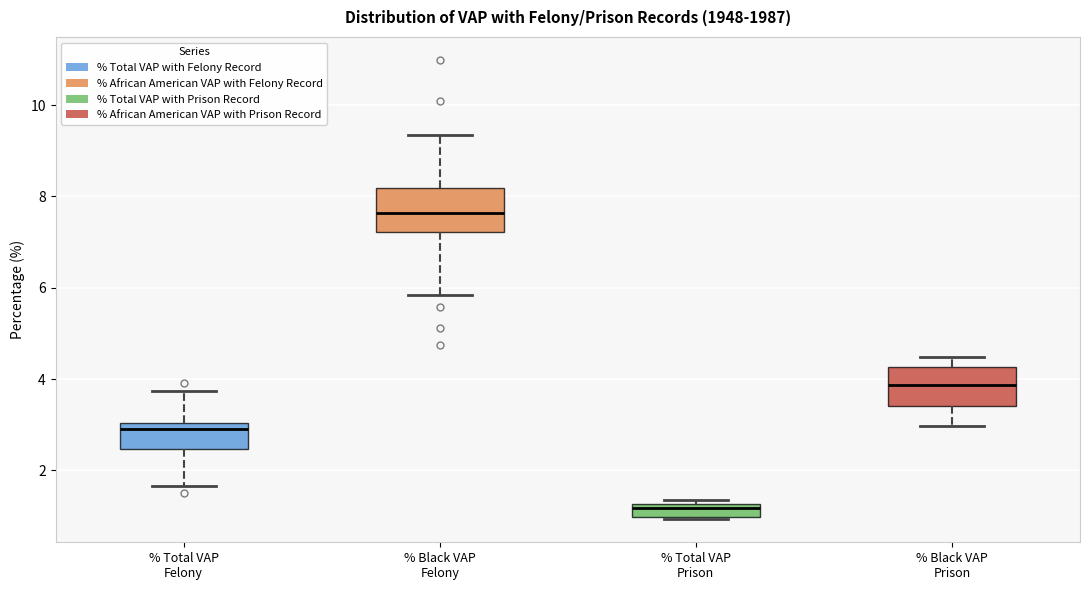

Where is the lower edge of the box for % Total VAP Prison on the y-axis? The values are not printed on the chart, so give them approximately, as read against the axis.

1.0